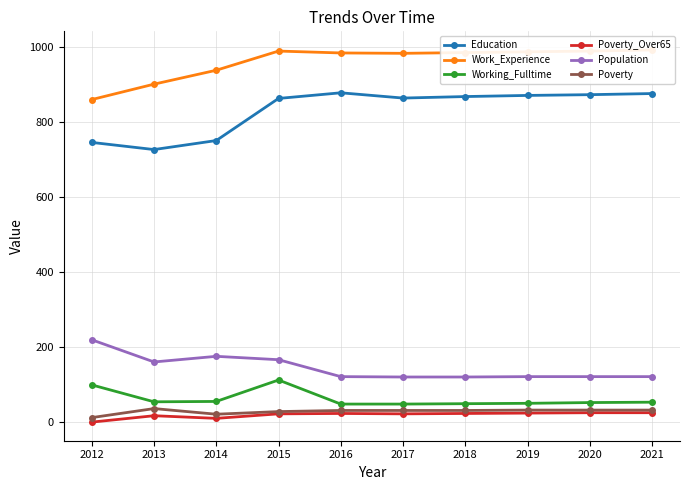

True or false: Poverty has more than 2 interior local peaks.

False